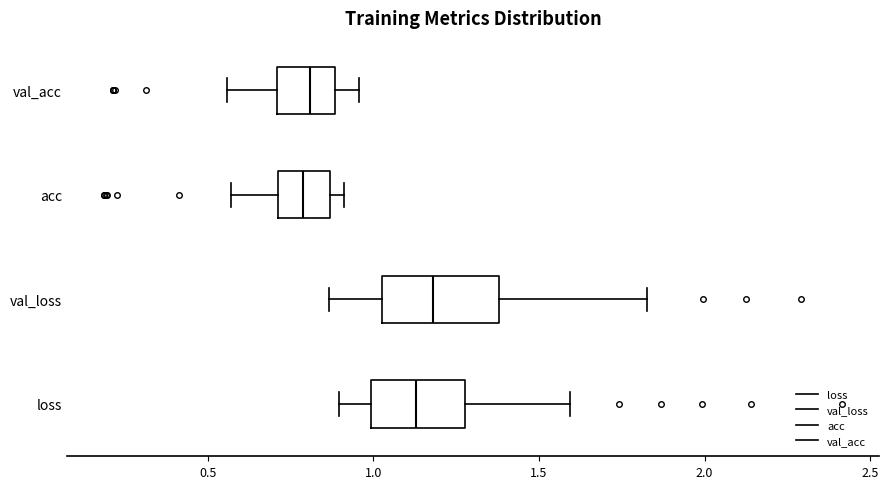

Reading bottom to top, transcribe this box plot: for each box, give where its median line is, the range the box spans, and where its two whiskers end, as read against the x-axis. The values are not printed on the chart, so give them approximately, as read against the axis.

loss: median 1.15, box 1.00 to 1.30, whiskers 0.90 to 1.60
val_loss: median 1.20, box 1.05 to 1.40, whiskers 0.85 to 1.85
acc: median 0.80, box 0.70 to 0.85, whiskers 0.55 to 0.90
val_acc: median 0.80, box 0.70 to 0.90, whiskers 0.55 to 0.95